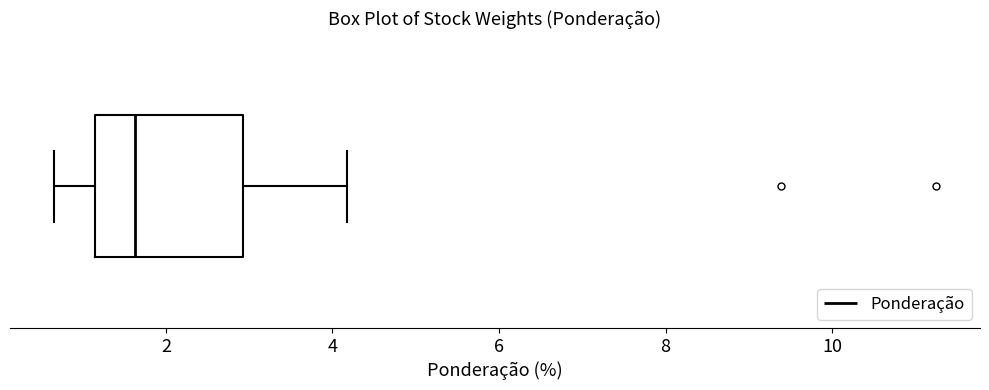

Transcribe this box plot: give where the median line is, the range the box spans, and where the two whiskers end, as read against the x-axis. The values are not printed on the chart, so give them approximately, as read against the axis.

median 1.6, box 1.2 to 3.0, whiskers 0.6 to 4.2